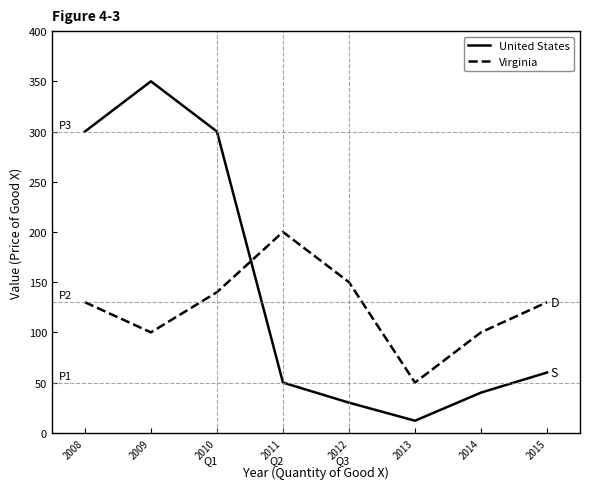

What are all the series names shown in the legend?

United States, Virginia